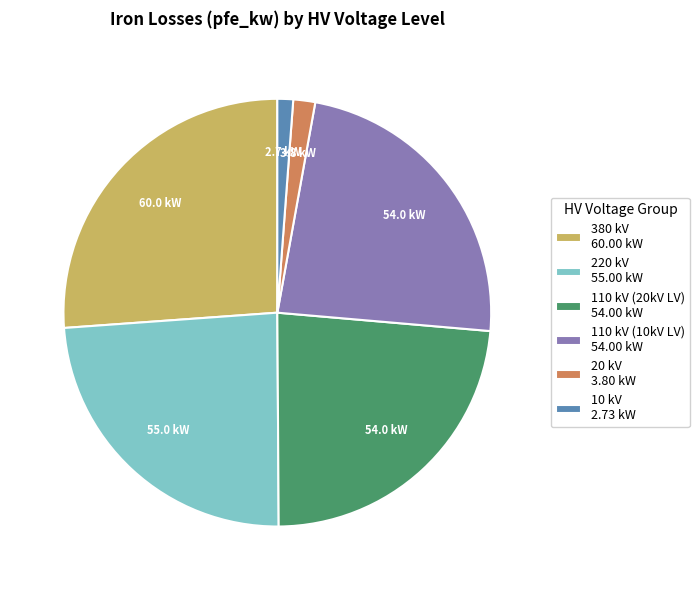

Is there a majority slice in this chart?

No